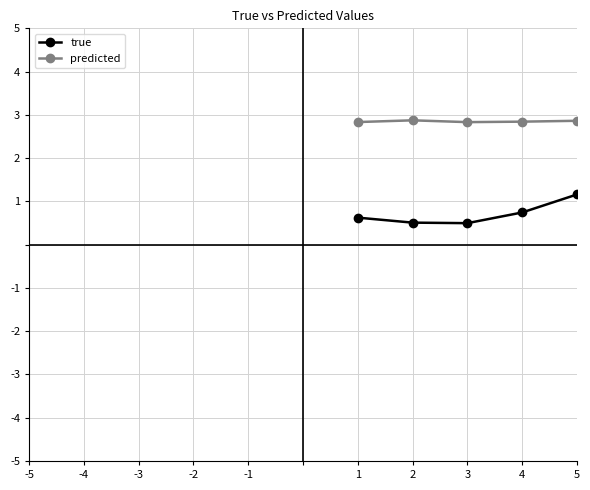

What is the value of the predicted point at the 5th from the left?

2.9